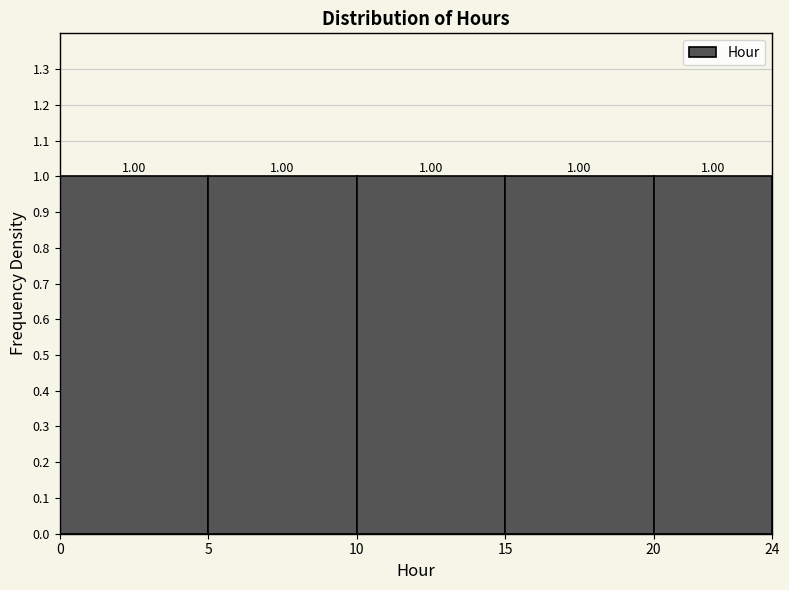

How tall is the bar that spans 15 to 20 on the x-axis?

1.00